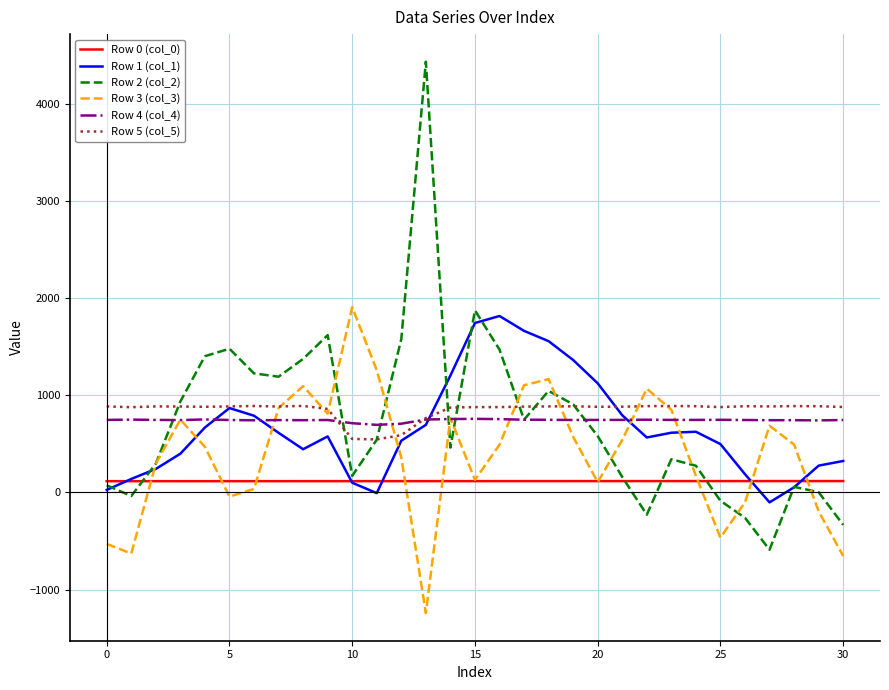

What is the lowest value of the Row 1 (col_1) series?

-102.0